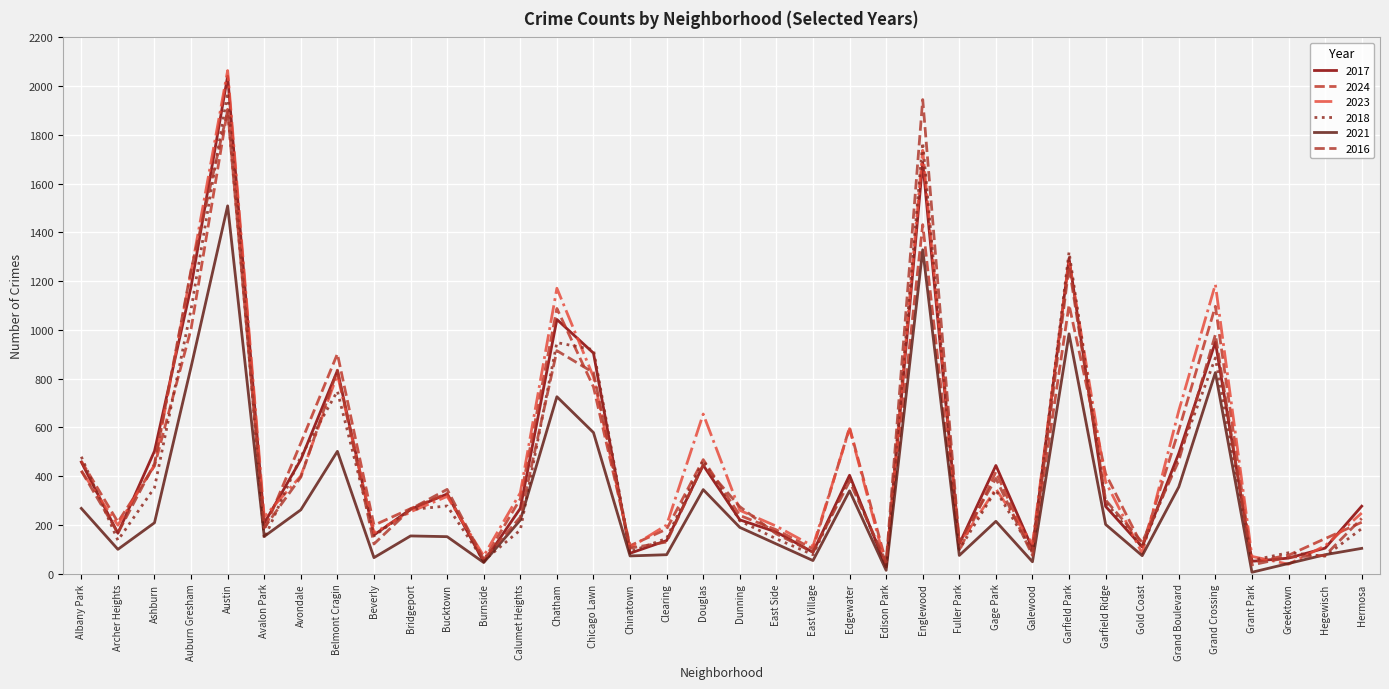

What is the value of the 2016 point at the 23rd from the left?

48